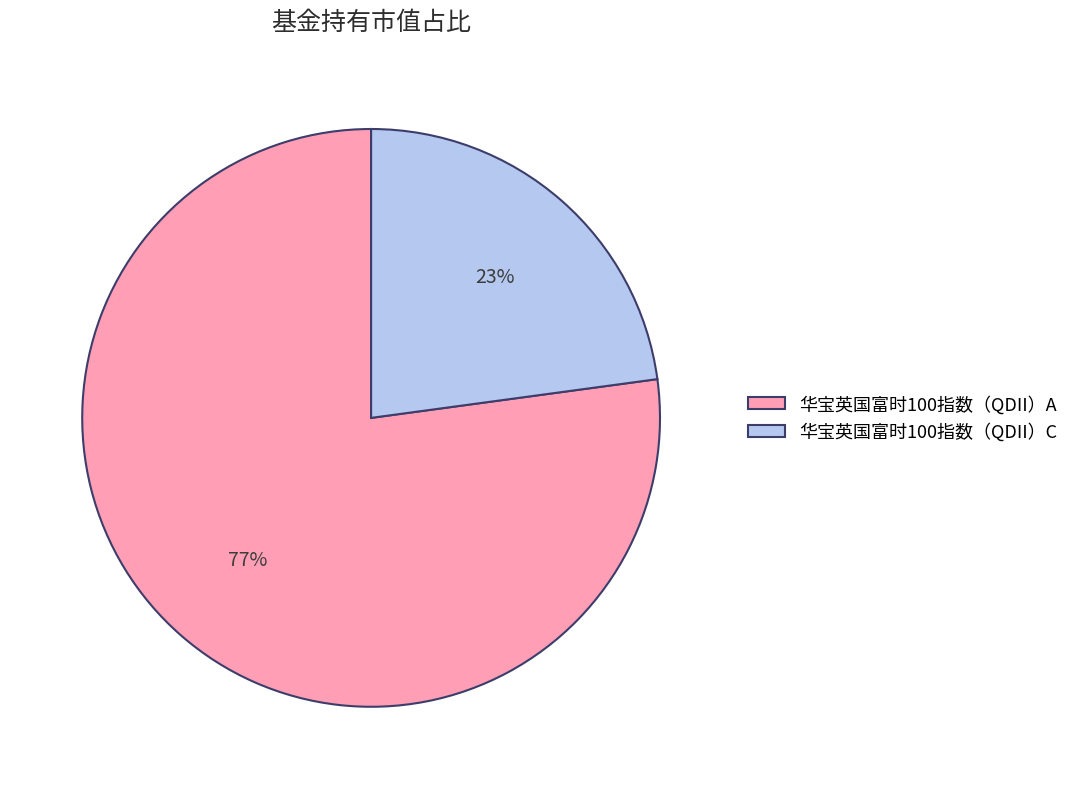

To the nearest percent, what is the difference between the largest and smallest slice percentages?

54%